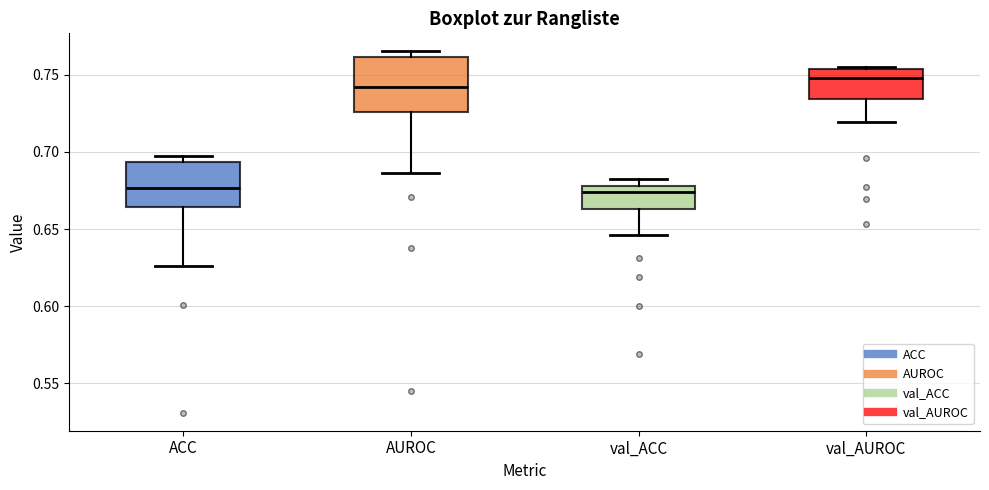

Where does the median line of the box for val_AUROC sit on the y-axis? The values are not printed on the chart, so give them approximately, as read against the axis.

0.750